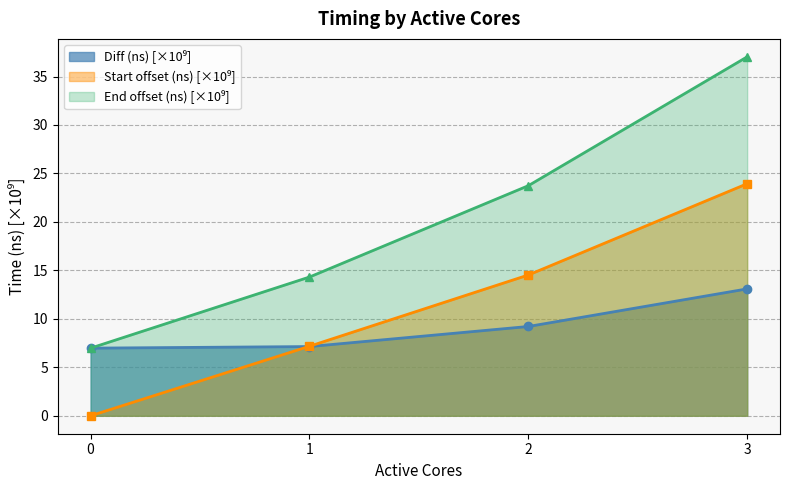

Is it true that Start (ns) equals 20.3 at 2?

False